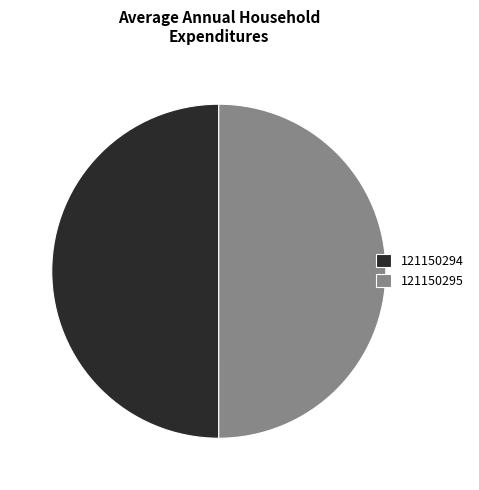

How many segments does this pie chart have?

2